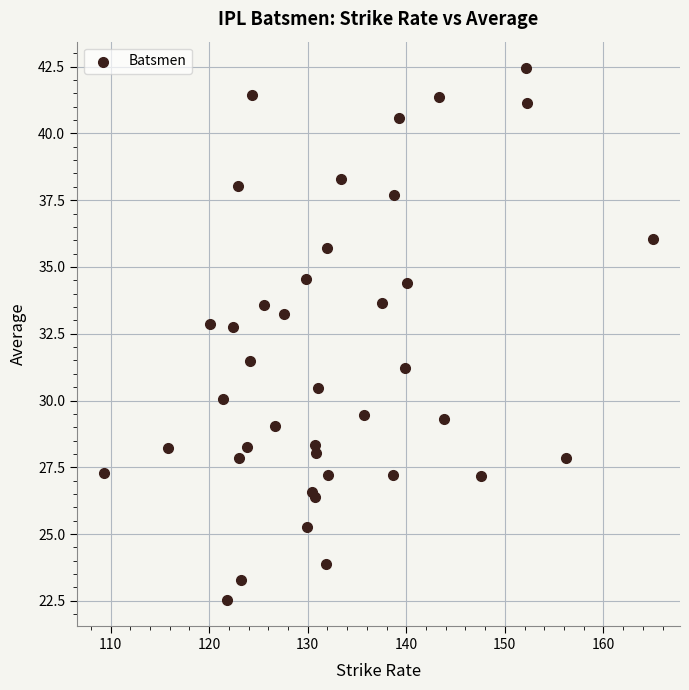

What Y value in the scatter plot is closest to 32?

31.5